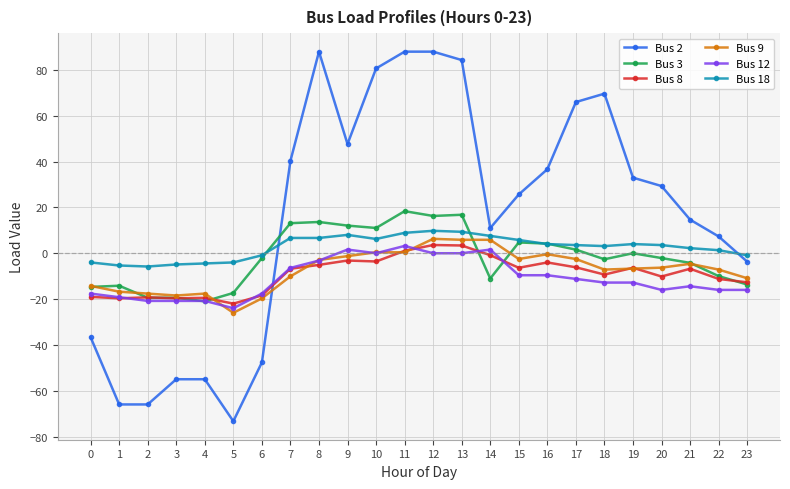

What is the sum of the Bus 12 values at 17 and 15?

-20.8